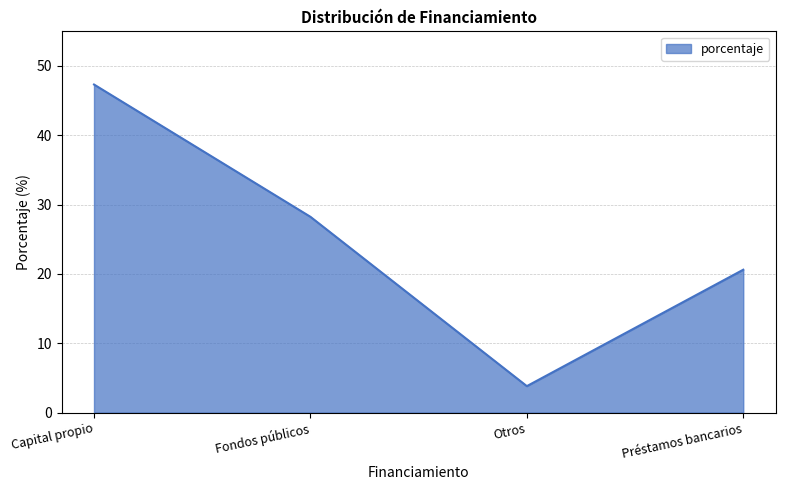

True or false: the data shows 20.6 at Préstamos bancarios.

True